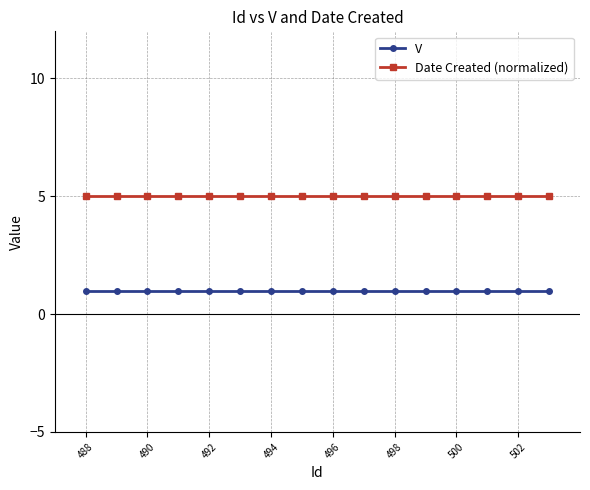

What is the highest value of the Date Created (normalized) series?

5